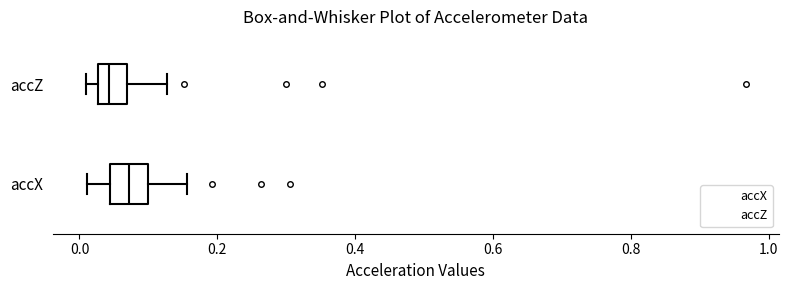

Reading bottom to top, transcribe this box plot: for each box, give where its median line is, the range the box spans, and where its two whiskers end, as read against the x-axis. The values are not printed on the chart, so give them approximately, as read against the axis.

accX: median 0.08, box 0.04 to 0.10, whiskers 0.02 to 0.16
accZ: median 0.04, box 0.02 to 0.06, whiskers 0.00 to 0.12